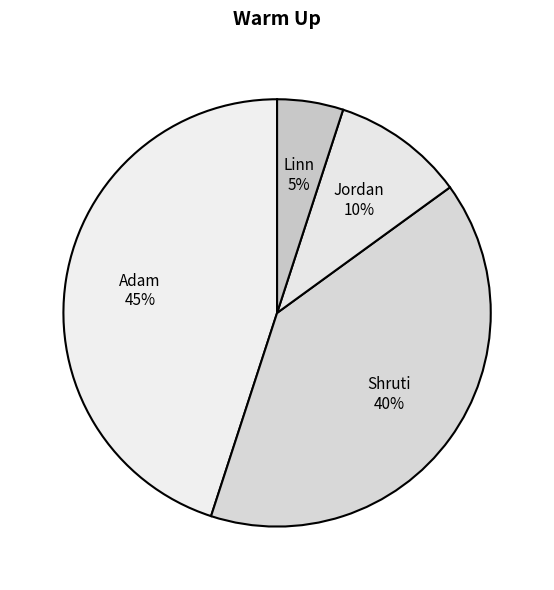

Is Linn 5% the majority of the pie?

No